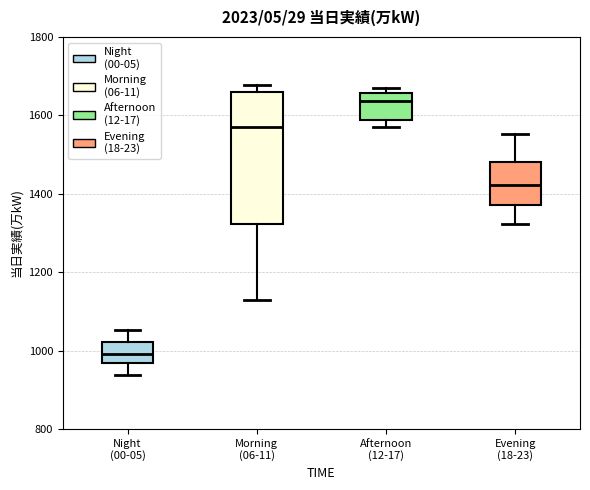

Reading left to right, transcribe this box plot: for each box, give where its median line is, the range the box spans, and where its two whiskers end, as read against the y-axis. The values are not printed on the chart, so give them approximately, as read against the axis.

Night (00-05): median 1000, box 960 to 1020, whiskers 940 to 1060
Morning (06-11): median 1560, box 1320 to 1660, whiskers 1120 to 1680
Afternoon (12-17): median 1640, box 1580 to 1660, whiskers 1580 (just below the box's lower edge) to 1660 (just above the box's upper edge)
Evening (18-23): median 1420, box 1380 to 1480, whiskers 1320 to 1560